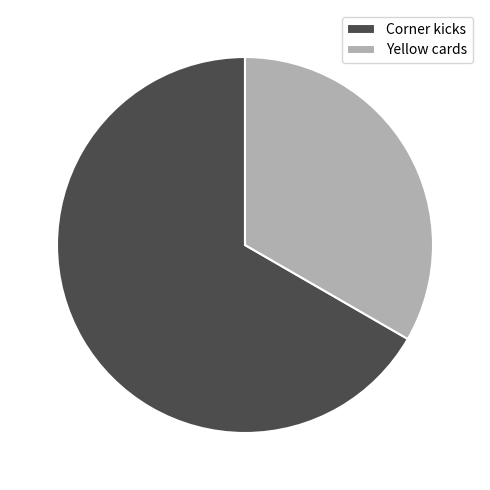

Is it true that Yellow cards is 33% of the pie?

True